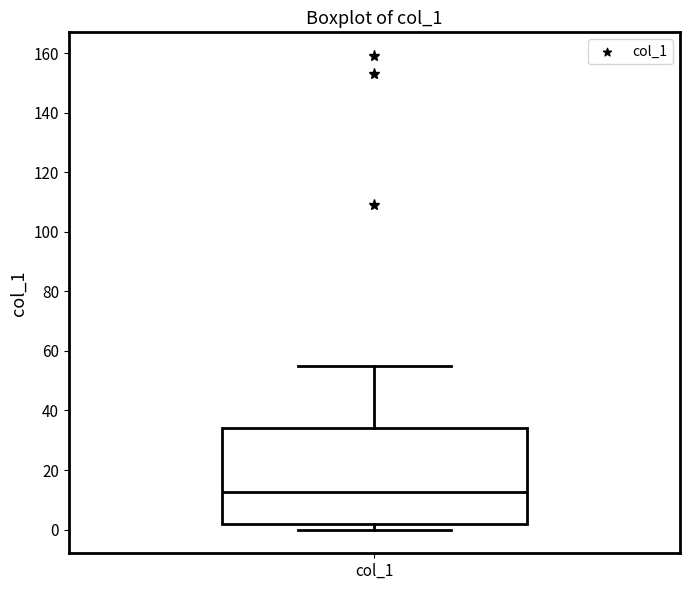

Transcribe this box plot: give where the median line is, the range the box spans, and where the two whiskers end, as read against the y-axis. The values are not printed on the chart, so give them approximately, as read against the axis.

median 12, box 2 to 34, whiskers 0 to 56